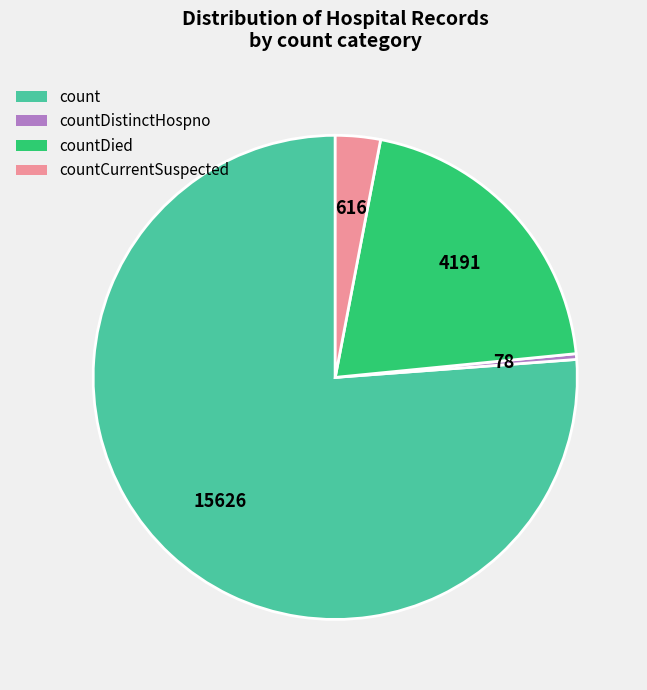

The count slice represents 76% of the pie. True or false?

True